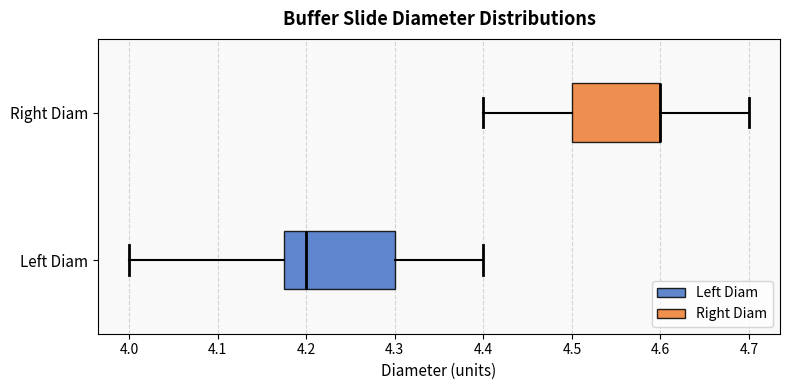

Reading bottom to top, transcribe this box plot: for each box, give where its median line is, the range the box spans, and where its two whiskers end, as read against the x-axis. The values are not printed on the chart, so give them approximately, as read against the axis.

Left Diam: median 4.20, box 4.18 to 4.30, whiskers 4.00 to 4.40
Right Diam: median 4.60 (drawn on the box's right edge), box 4.50 to 4.60, whiskers 4.40 to 4.70